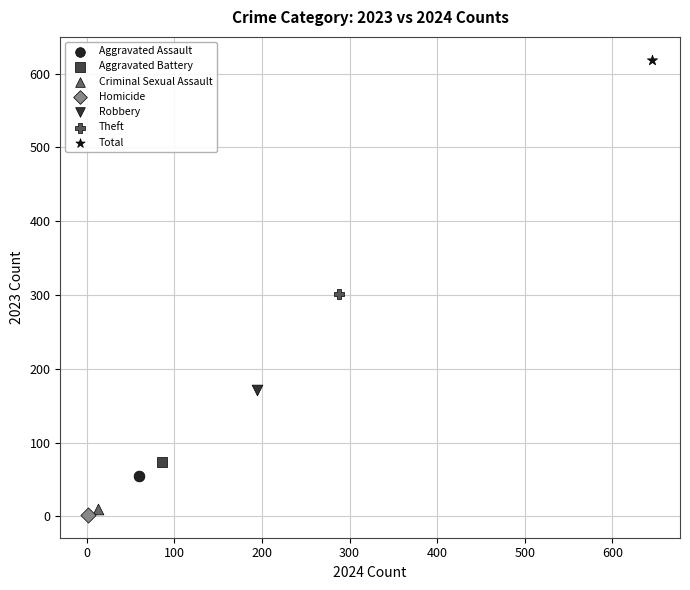

Which series reaches the maximum Y coordinate?

Total